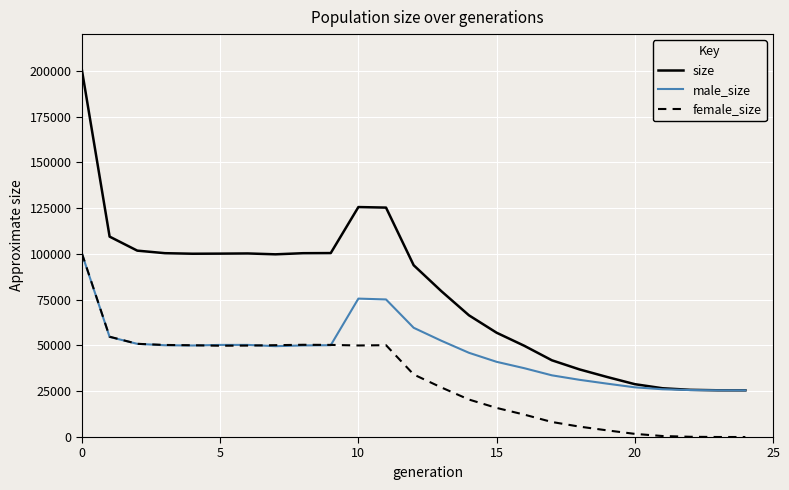

Which series has the largest total across all categories?

size